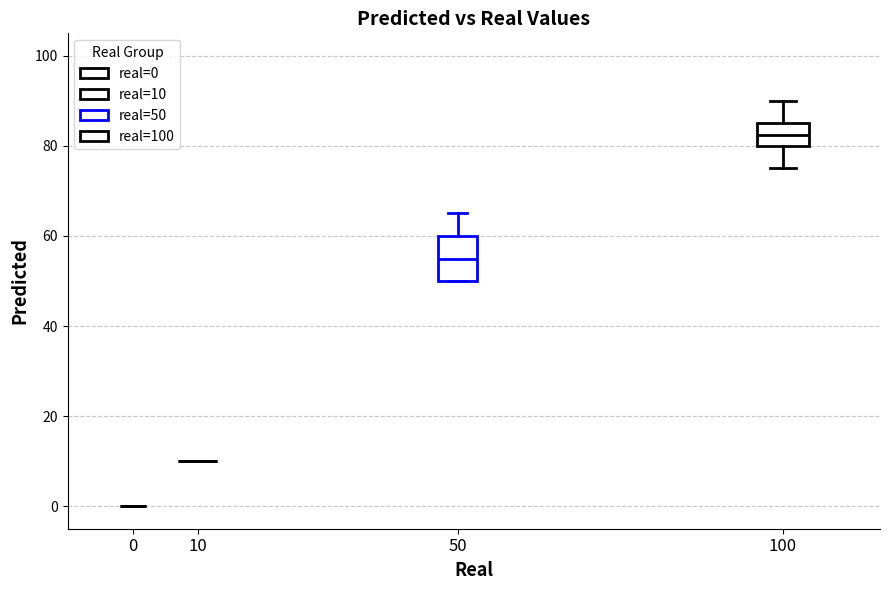

Reading left to right, read every box against the y-axis: the position of its median line, the range the box covers, and the ends of its whiskers. The values are not printed on the chart, so give them approximately, as read against the axis.

0: box collapsed to a line at 0, whiskers 0 to 0
10: box collapsed to a line at 10, whiskers 10 to 10
50: median 56, box 50 to 60, whiskers 50 to 66
100: median 82, box 80 to 86, whiskers 76 to 90